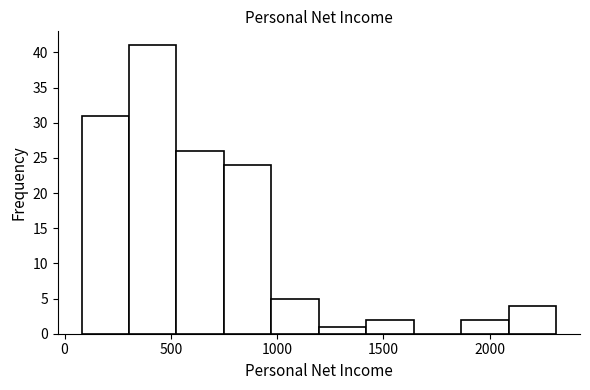

Reading left to right, transcribe this chart: for each bar, give the range it covers on the x-axis and its height. Neither the bar edges nor the heights are printed on the chart, so give them approximately, as read against the axes.

100 to 300: 31
300 to 550: 41
550 to 750: 26
750 to 950: 24
950 to 1200: 5
1200 to 1400: 1
1400 to 1650: 2
1650 to 1850: 0
1850 to 2100: 2
2100 to 2300: 4